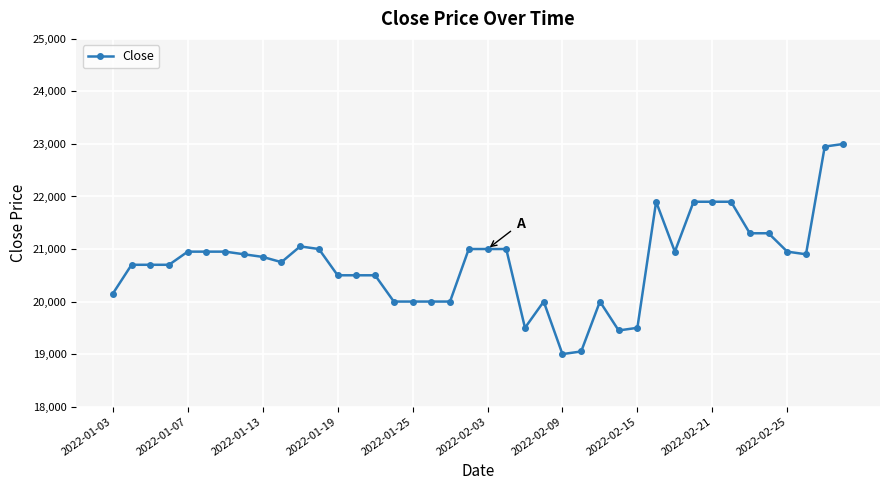

What is the difference between the second highest and minimum values?

3950